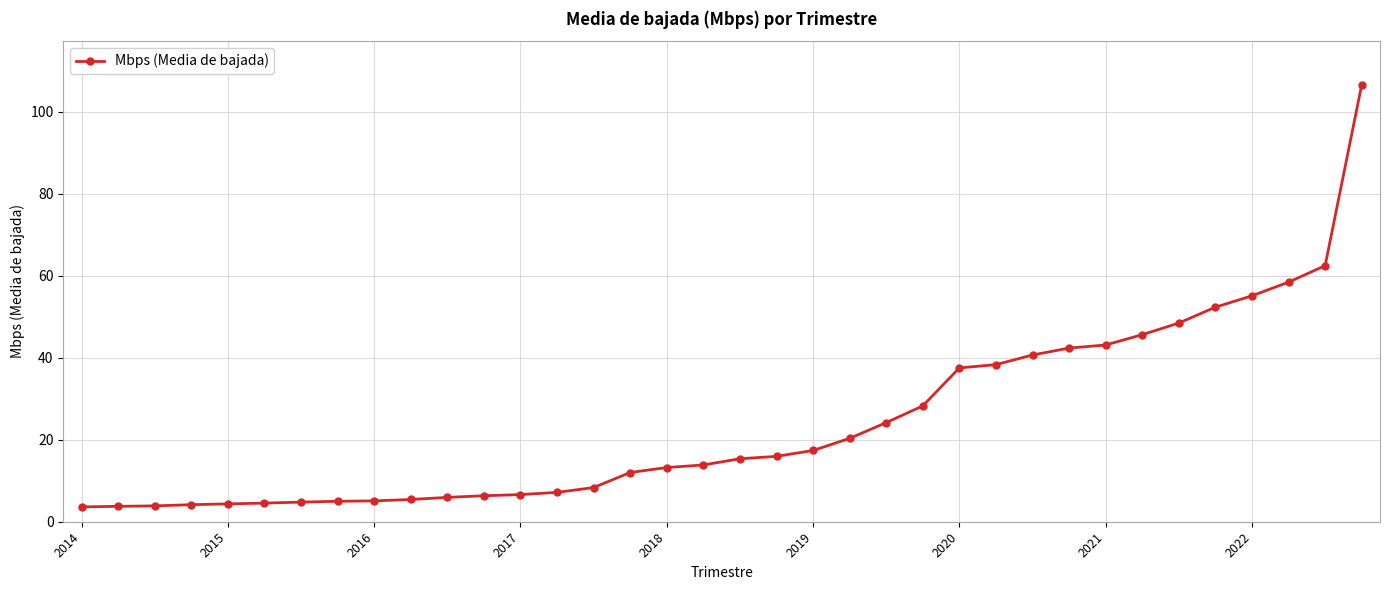

What is the value of the 29th point from the left?

43.1